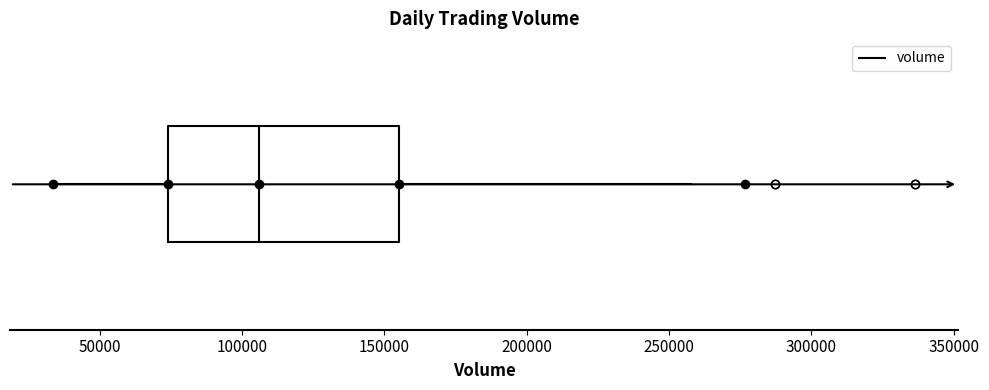

Read this box plot against the x-axis: the position of the median line, the range covered by the box, and the ends of both whiskers. The values are not printed on the chart, so give them approximately, as read against the axis.

median 105000, box 75000 to 155000, whiskers 35000 to 260000